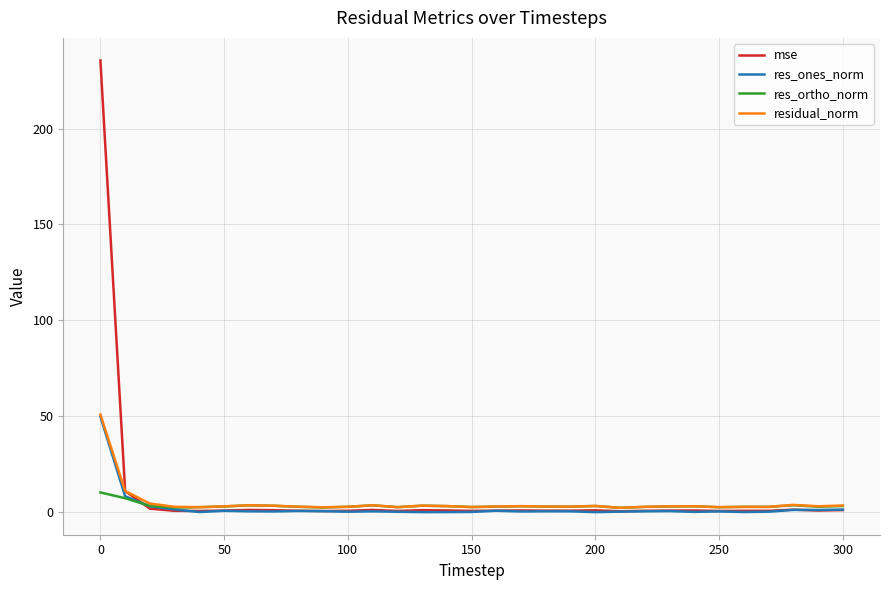

What are all the series names shown in the legend?

mse, res_ones_norm, res_ortho_norm, residual_norm